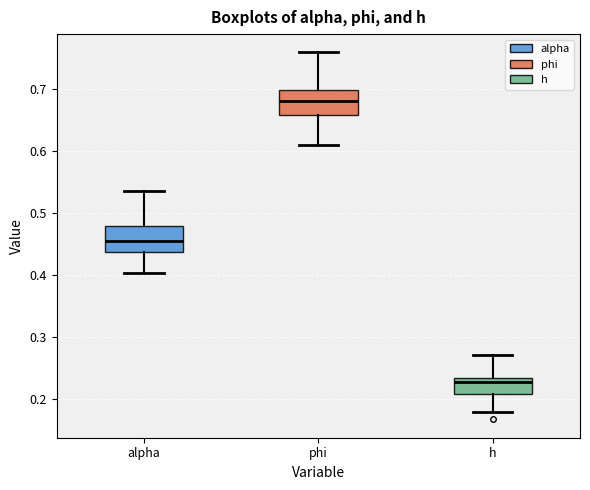

Where does the upper whisker of the box for h end on the y-axis? The values are not printed on the chart, so give them approximately, as read against the axis.

0.27